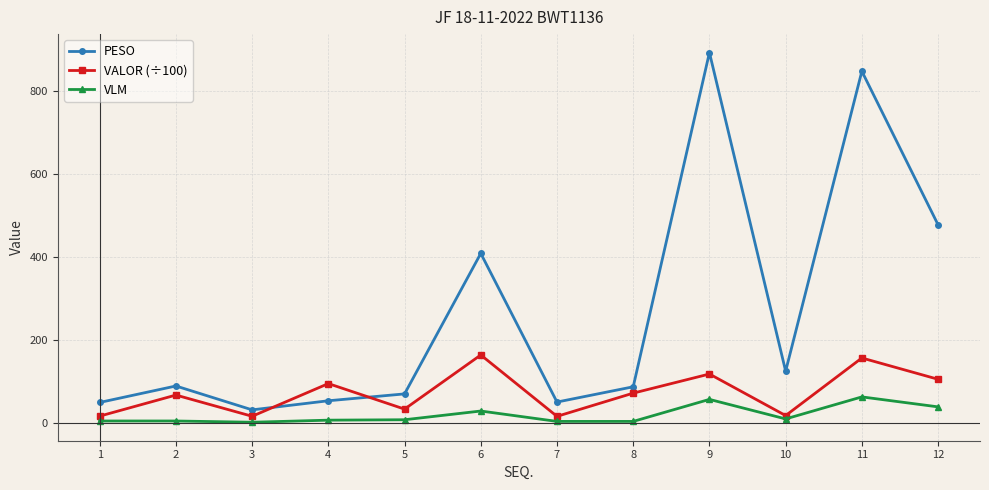

What is the value of the PESO point at the 9th from the left?

891.7